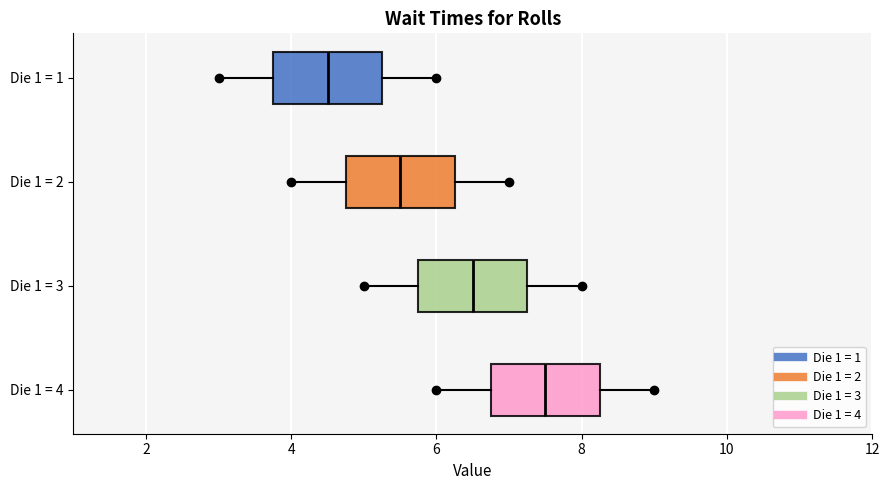

Reading bottom to top, read every box against the x-axis: the position of its median line, the range the box covers, and the ends of its whiskers. The values are not printed on the chart, so give them approximately, as read against the axis.

Die 1 = 4: median 7.6, box 6.8 to 8.2, whiskers 6.0 to 9.0
Die 1 = 3: median 6.6, box 5.8 to 7.2, whiskers 5.0 to 8.0
Die 1 = 2: median 5.6, box 4.8 to 6.2, whiskers 4.0 to 7.0
Die 1 = 1: median 4.6, box 3.8 to 5.2, whiskers 3.0 to 6.0